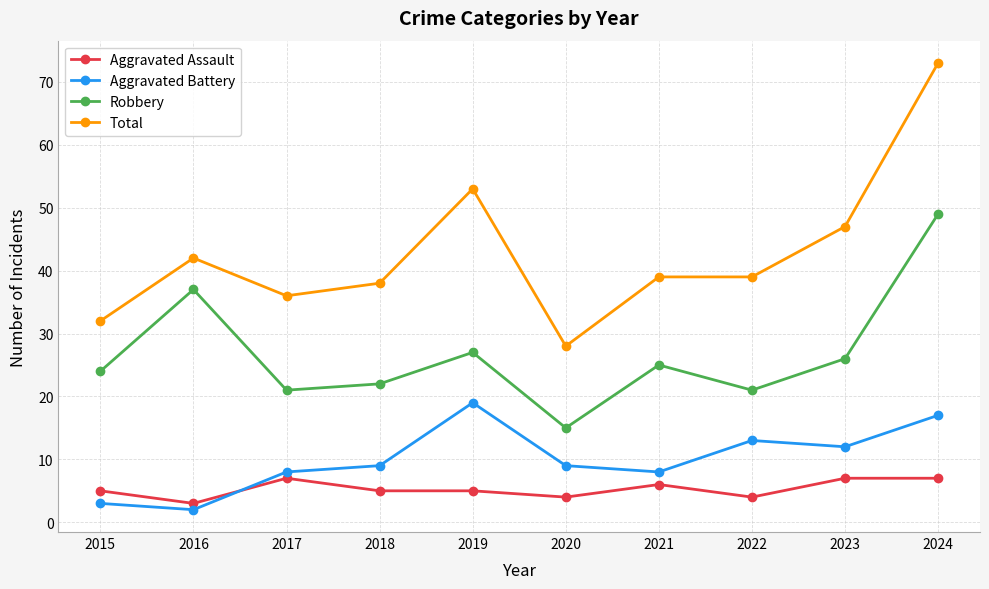

What is the greatest value displayed?

73